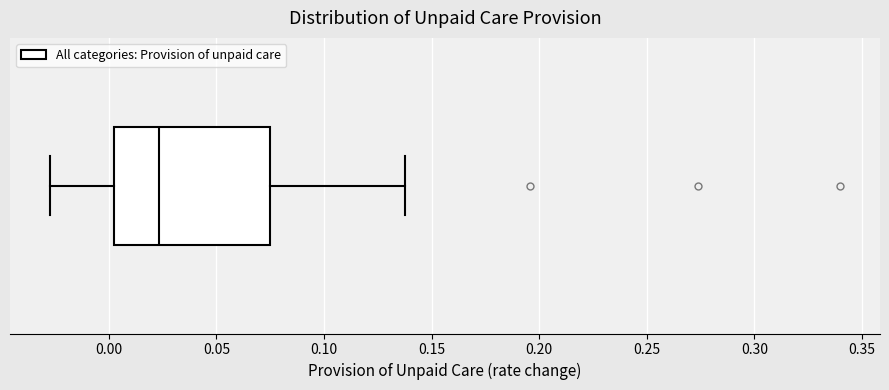

Read this box plot against the x-axis: the position of the median line, the range covered by the box, and the ends of both whiskers. The values are not printed on the chart, so give them approximately, as read against the axis.

median 0.025, box 0.005 to 0.075, whiskers -0.030 to 0.140